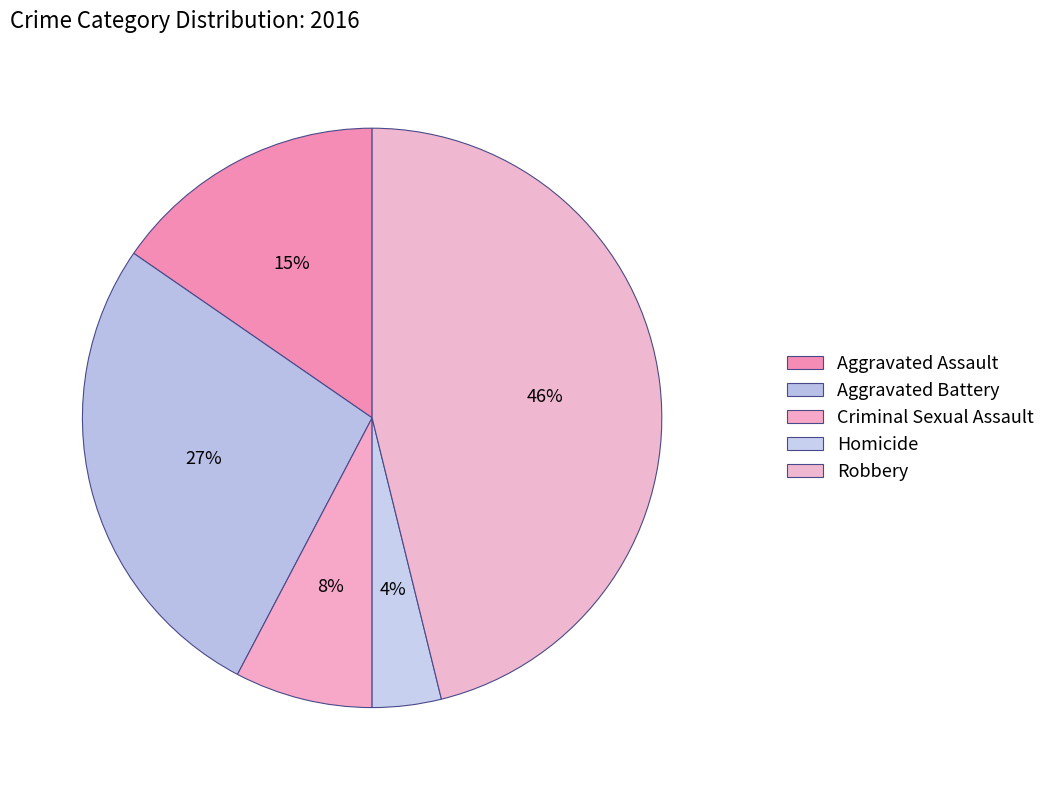

True or false: Aggravated Battery accounts for 27% of the total.

True